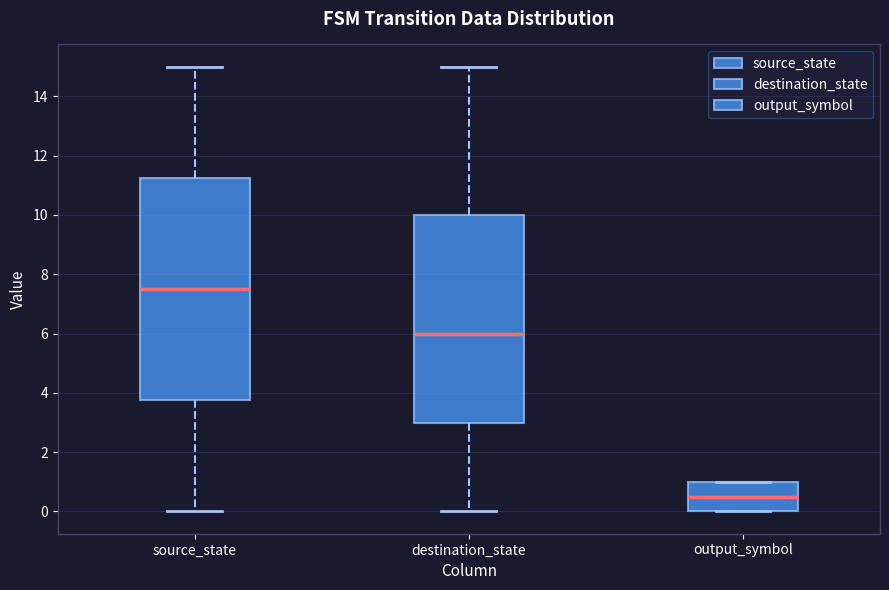

Reading left to right, transcribe this box plot: for each box, give where its median line is, the range the box spans, and where its two whiskers end, as read against the y-axis. The values are not printed on the chart, so give them approximately, as read against the axis.

source_state: median 7.6, box 3.8 to 11.2, whiskers 0.0 to 15.0
destination_state: median 6.0, box 3.0 to 10.0, whiskers 0.0 to 15.0
output_symbol: median 0.6, box 0.0 to 1.0, whiskers 0.0 to 1.0